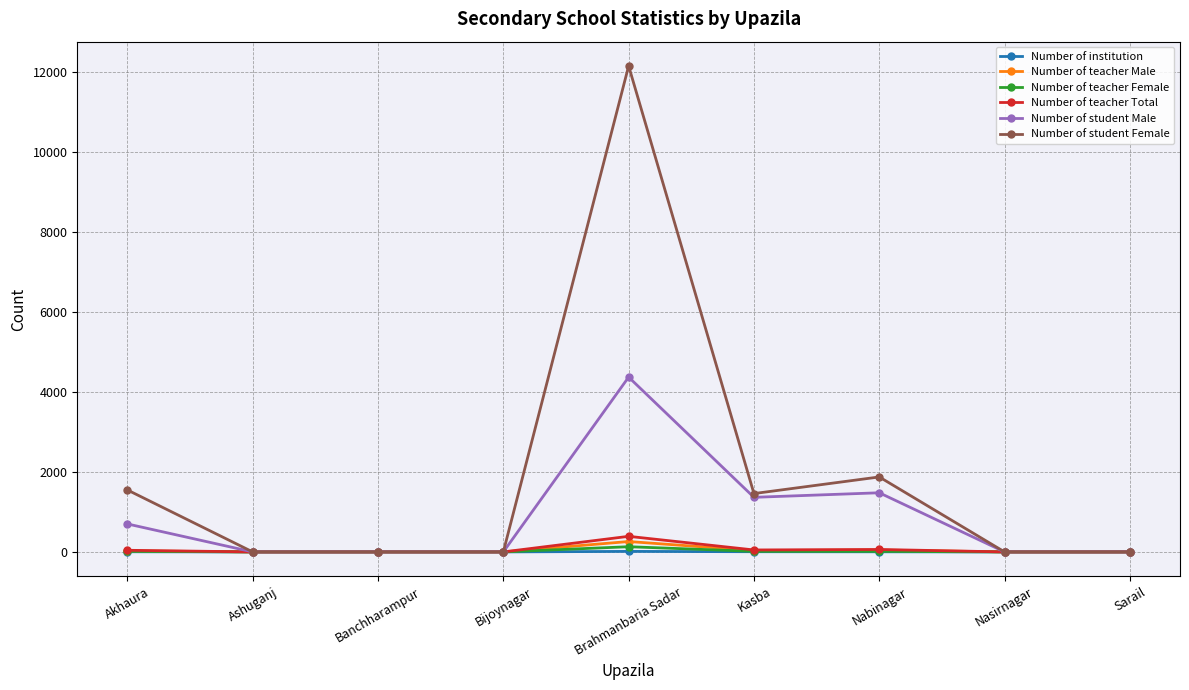

What is the label of the 3rd point from the left?

Banchharampur